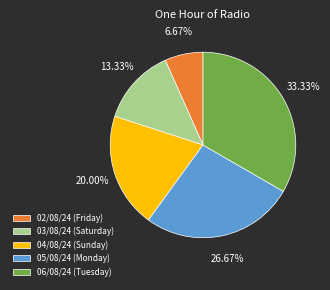

Rank the categories by value from highest to lowest.

06/08/24 (Tuesday), 05/08/24 (Monday), 04/08/24 (Sunday), 03/08/24 (Saturday), 02/08/24 (Friday)